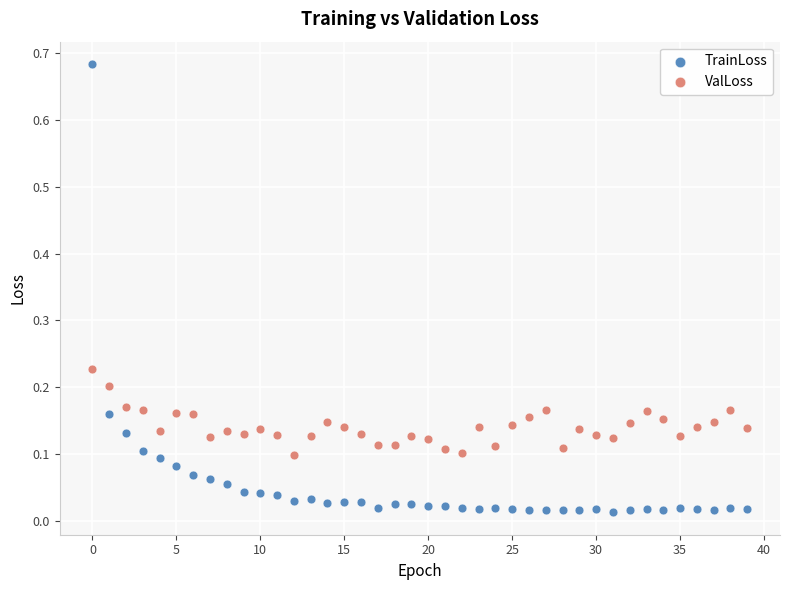

Which series contains the highest Y value?

TrainLoss